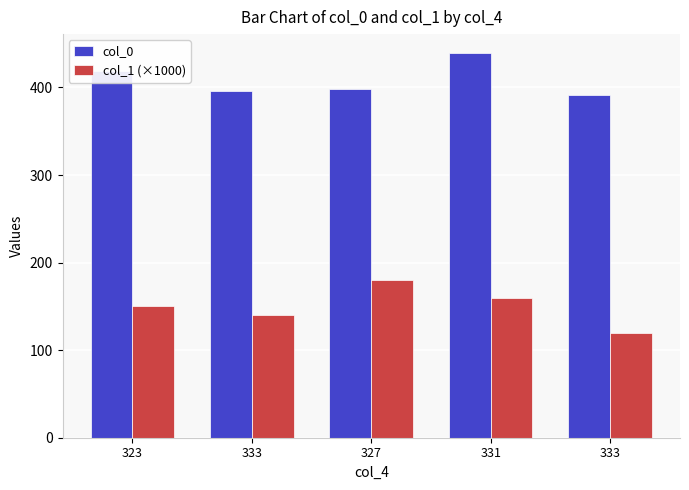

Which series has the widest spread of values?

col_1 (×1000)